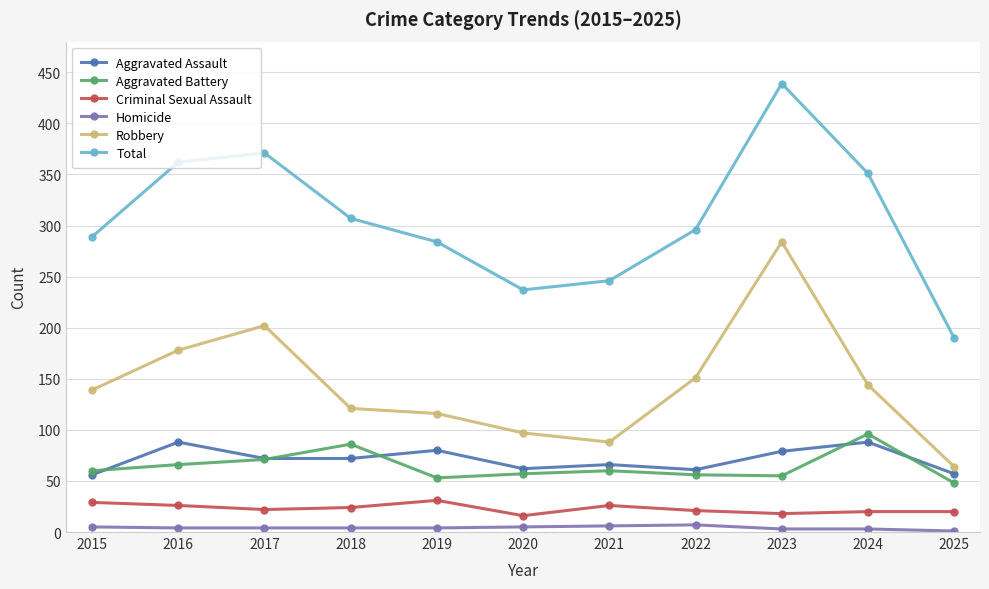

The Homicide series shows 5 at 2020. True or false?

True